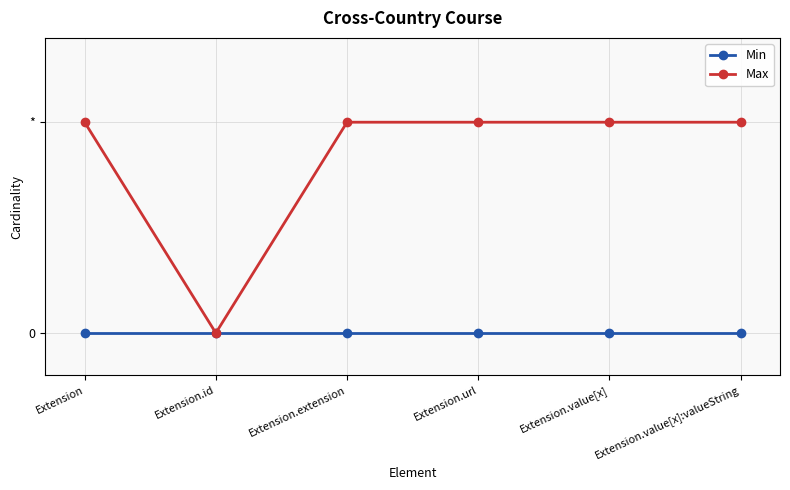

Which series changed the most between Extension.id and Extension.value[x]?

Max